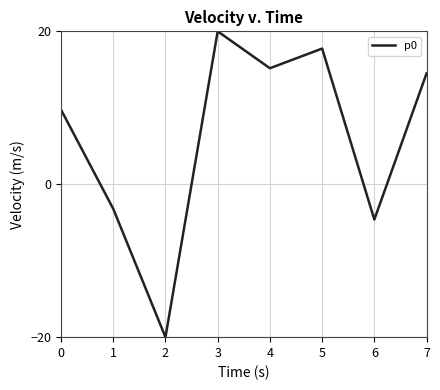

How many lines are shown in the chart?

1